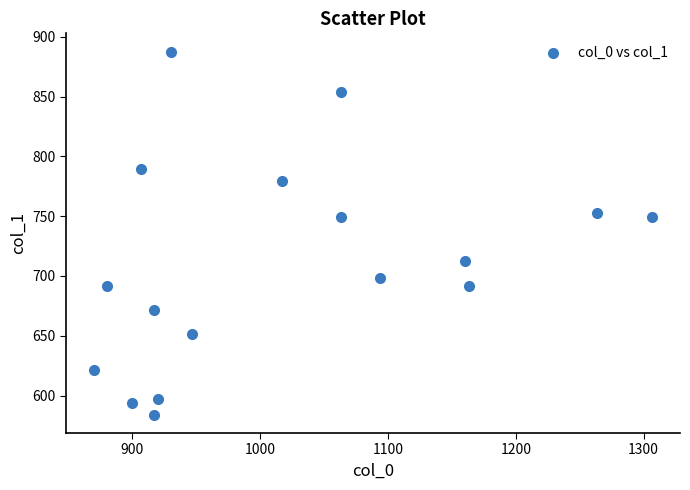

What is the range of X values (max minus min)?

436.7